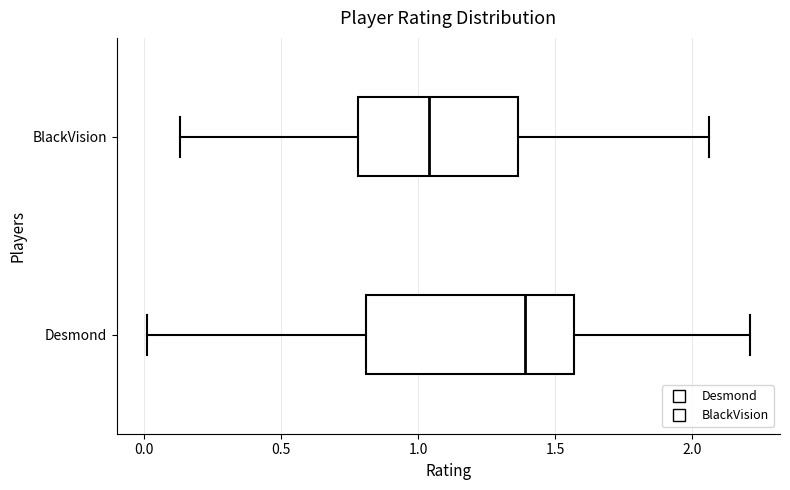

Which box's median line is the furthest to the right?

Desmond